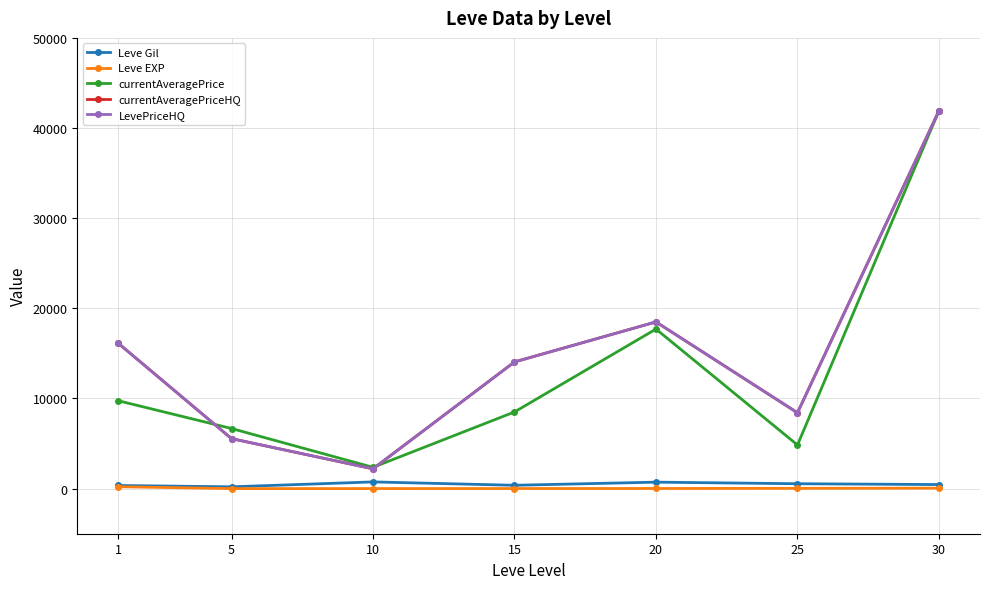

True or false: LevePriceHQ and currentAveragePriceHQ intersect in this chart.

False